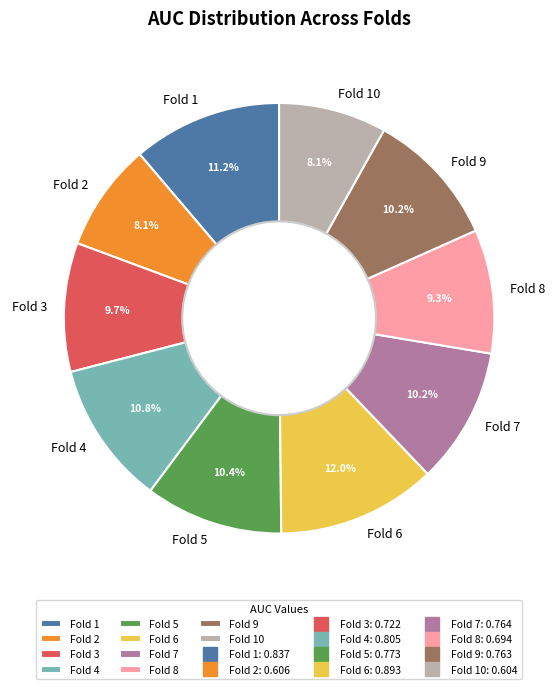

Between Fold 2 and Fold 7, which is larger?

Fold 7